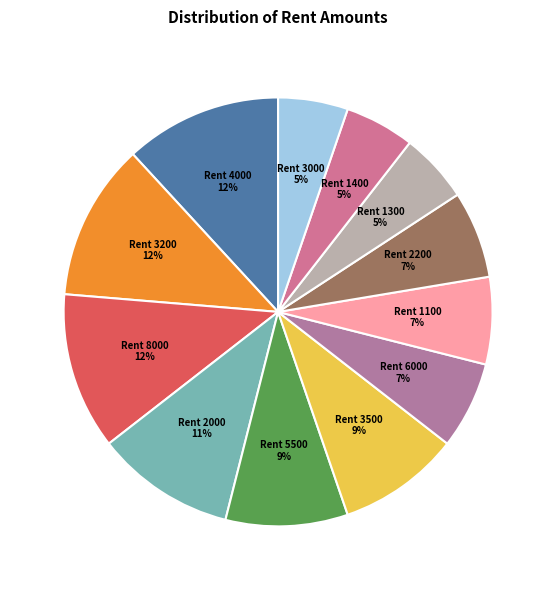

How many slices are in this pie chart?

12